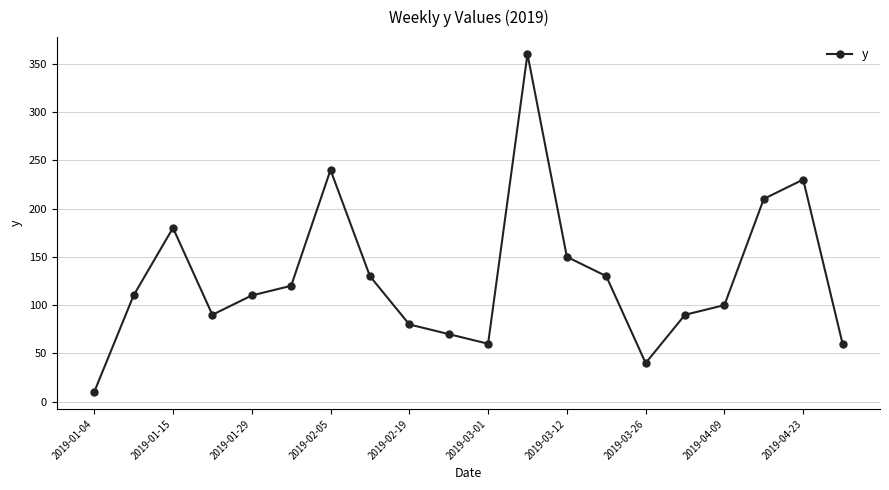

What is the sum of all values?

2570